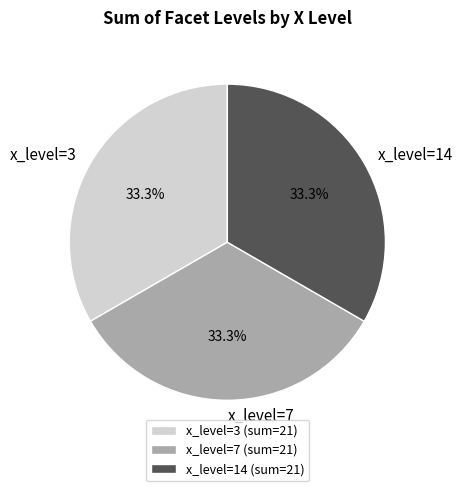

What percentage do x_level=14 and x_level=3 together represent?

66.7%